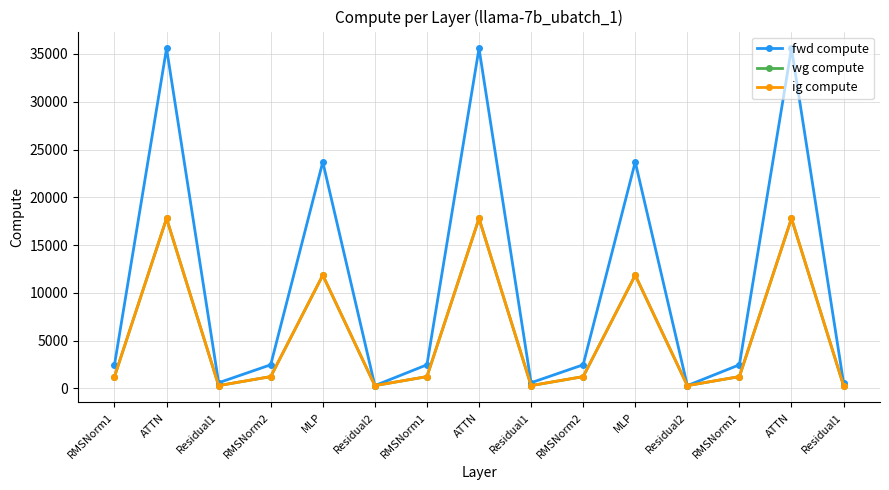

True or false: wg compute has a value of 24717.0 at ATTN.

False